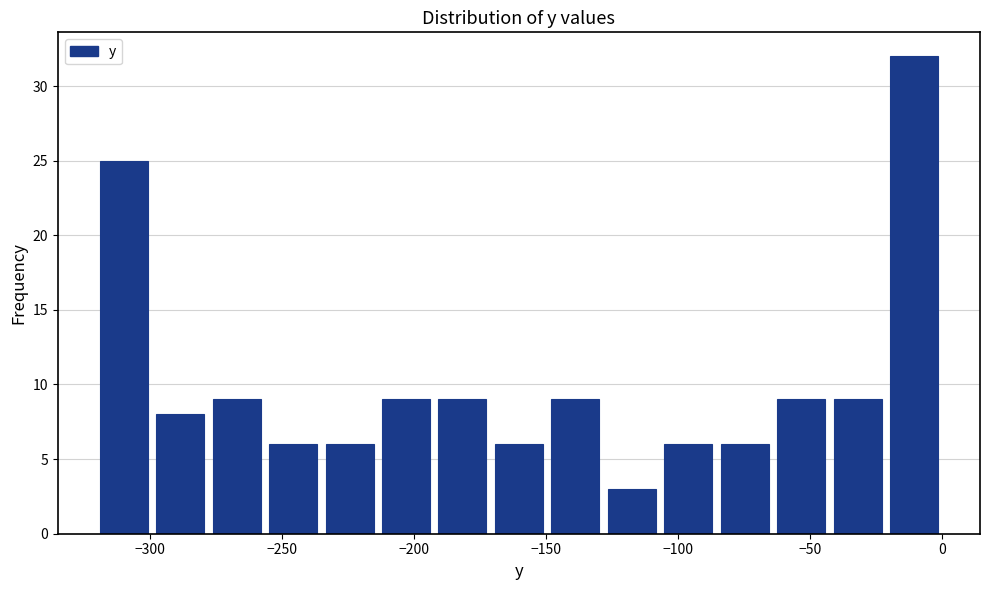

Reading left to right, transcribe this chart: for each bar, give the range it covers on the x-axis and its height. Neither the bar edges nor the heights are printed on the chart, so give them approximately, as read against the axes.

-320 to -300: 25
-300 to -280: 8
-280 to -255: 9
-255 to -235: 6
-235 to -215: 6
-215 to -190: 9
-190 to -170: 9
-170 to -150: 6
-150 to -130: 9
-130 to -105: 3
-105 to -85: 6
-85 to -65: 6
-65 to -45: 9
-45 to -20: 9
-20 to 0: 32